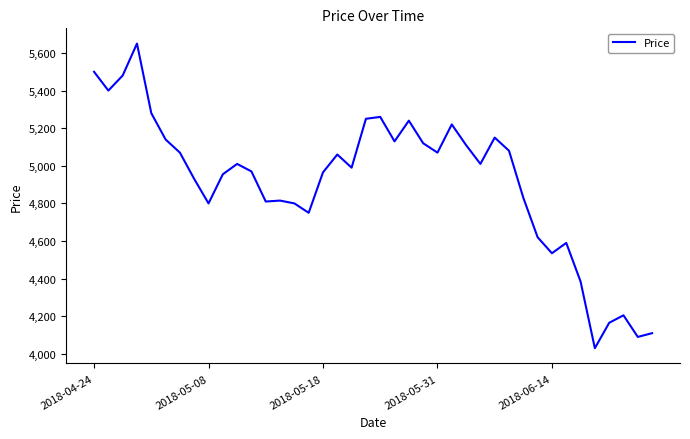

What is the difference between the maximum and minimum values?

1620